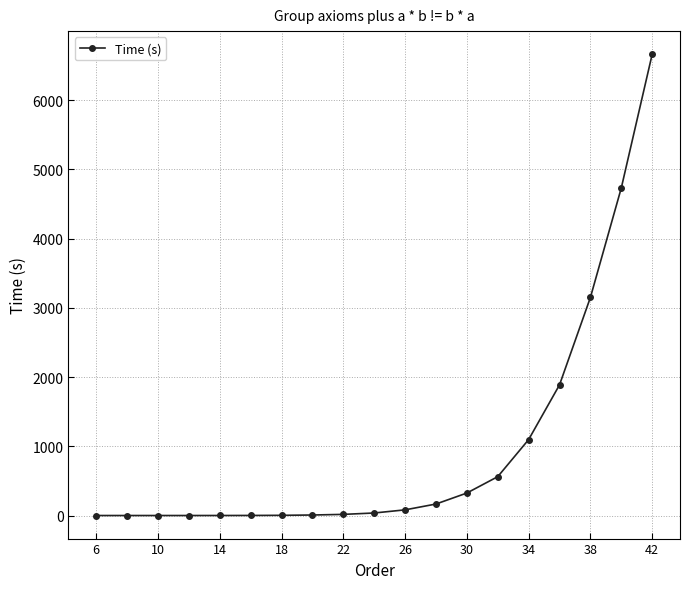

What is the greatest value displayed?

6662.8